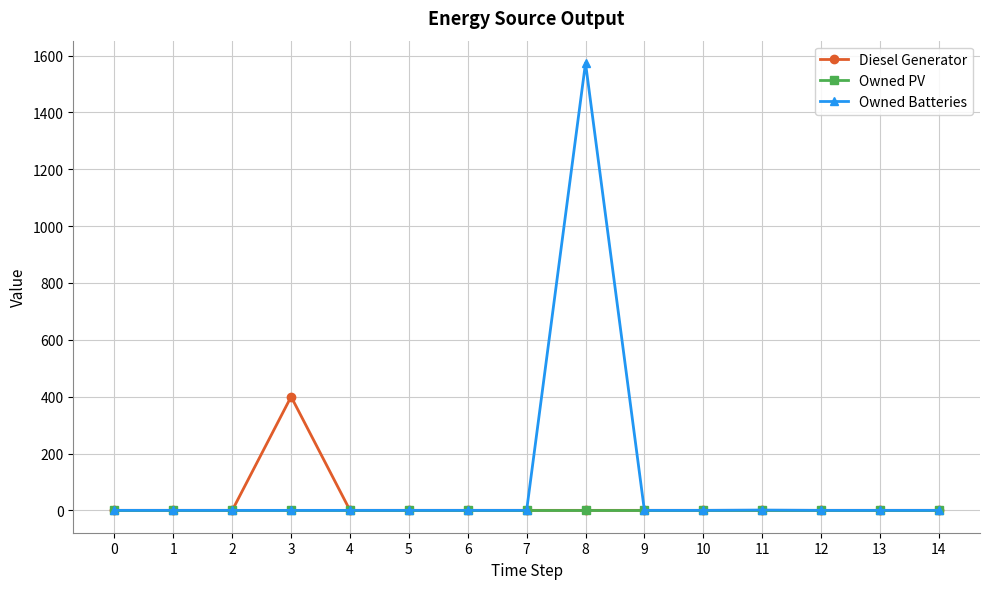

Which series has the largest range (max minus min)?

Owned Batteries